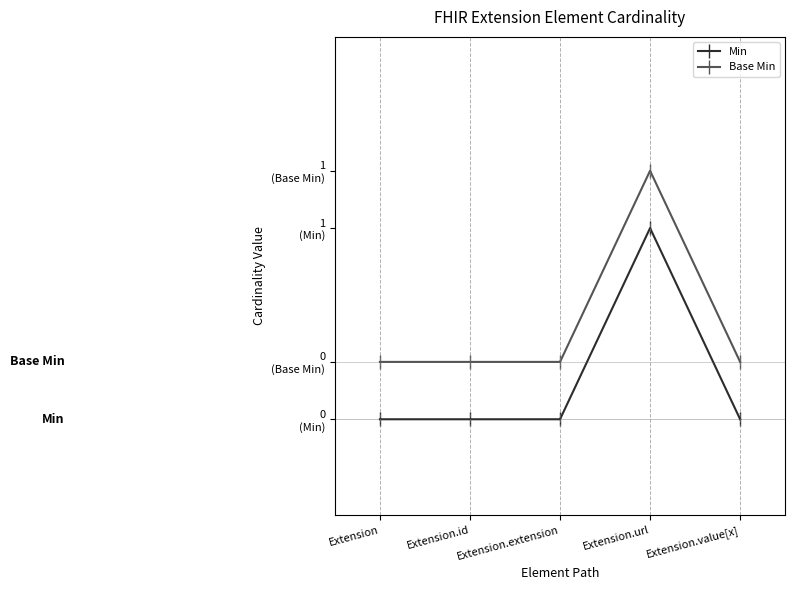

At Extension.id, list the series in order from smallest to largest.

Min, Base Min